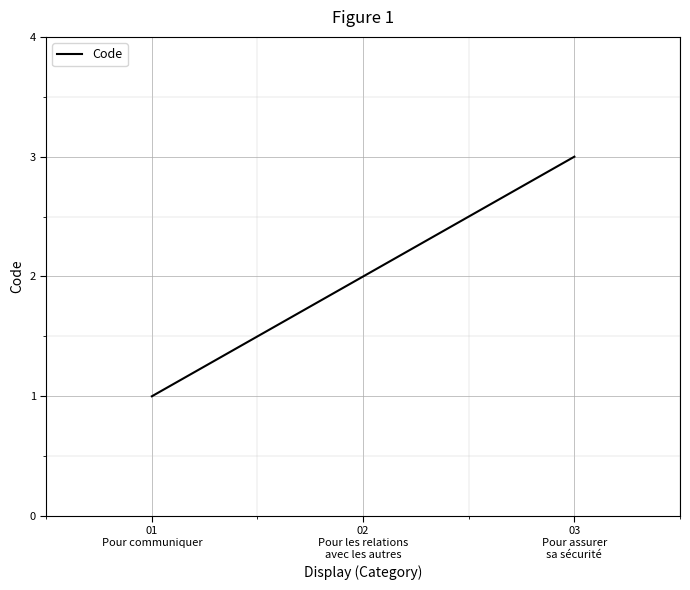

Count the values in the range 1 to 3.

3